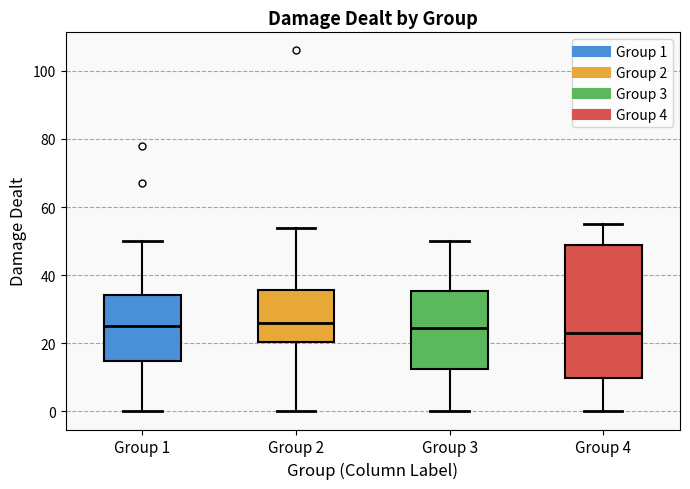

Where does the lower whisker of the box for Group 4 end on the y-axis? The values are not printed on the chart, so give them approximately, as read against the axis.

0